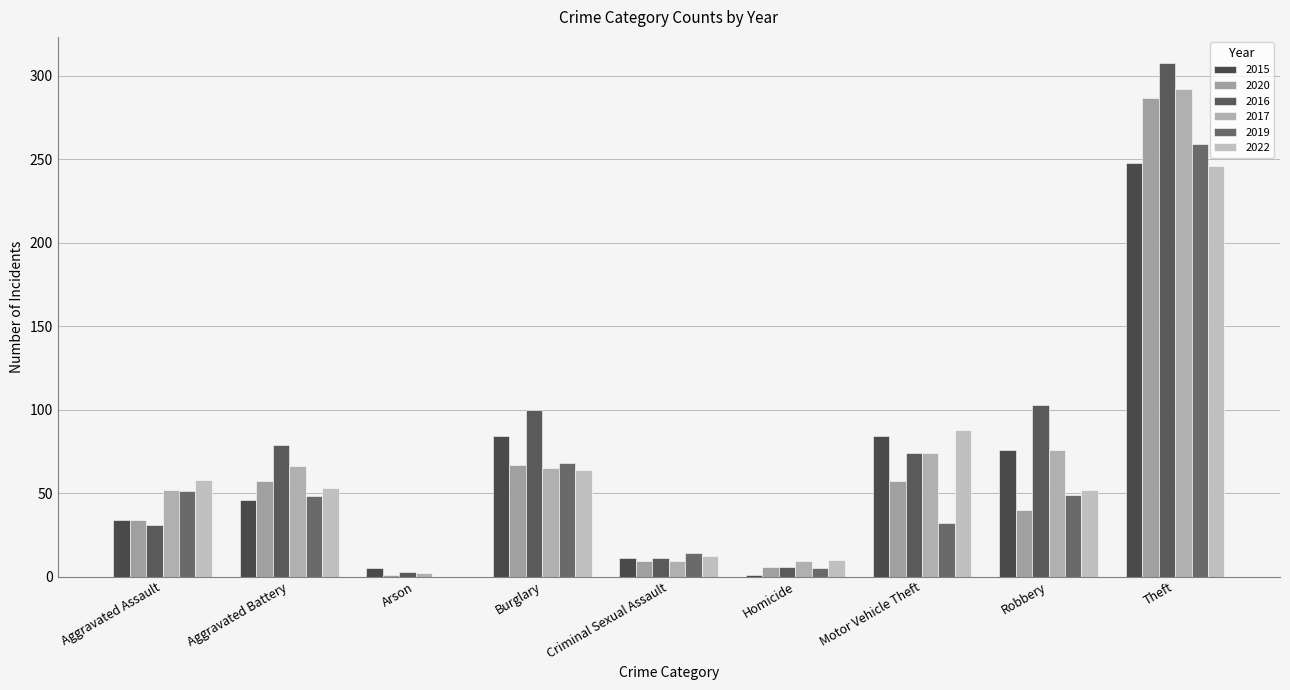

At which label does 2022 first exceed 53?

Aggravated Assault